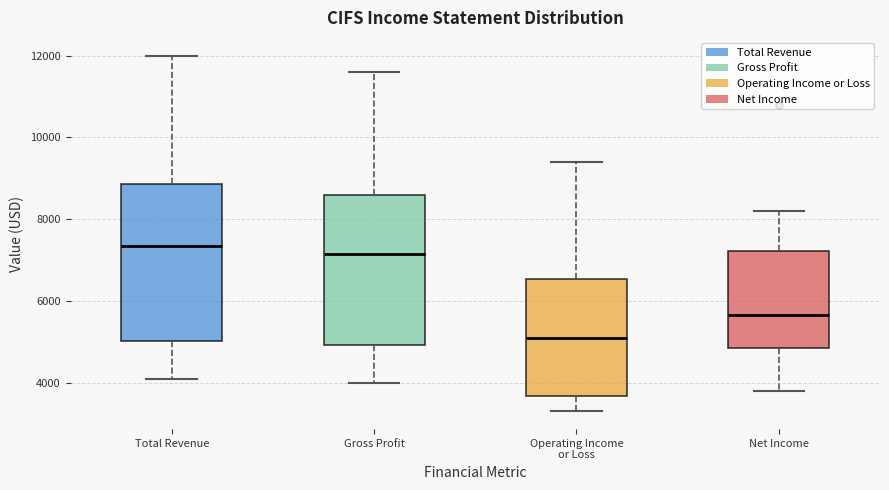

Reading left to right, transcribe this box plot: for each box, give where its median line is, the range the box spans, and where its two whiskers end, as read against the y-axis. The values are not printed on the chart, so give them approximately, as read against the axis.

Total Revenue: median 7400, box 5000 to 8800, whiskers 4200 to 12000
Gross Profit: median 7200, box 5000 to 8600, whiskers 4000 to 11600
Operating Income or Loss: median 5200, box 3600 to 6600, whiskers 3400 to 9400
Net Income: median 5600, box 4800 to 7200, whiskers 3800 to 8200